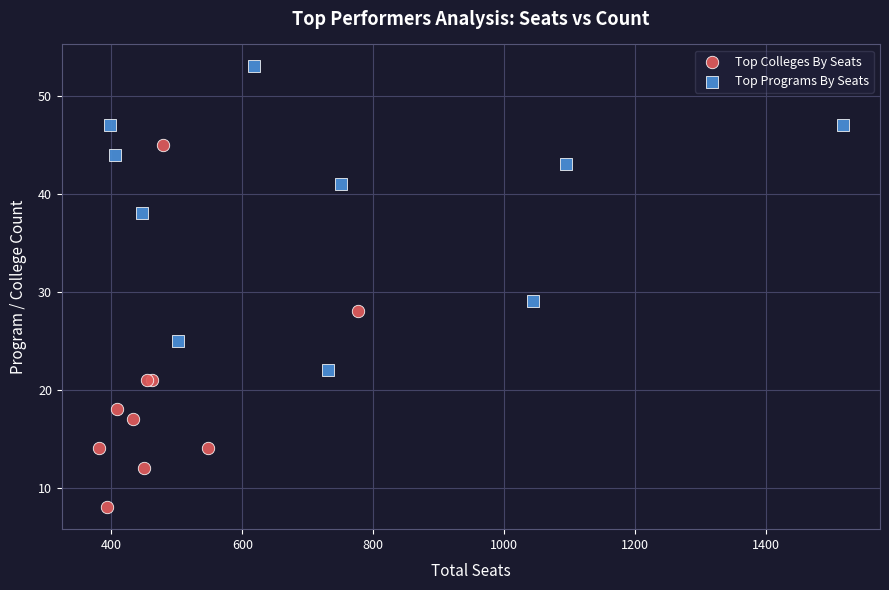

Which series has the widest spread of Y values?

Top Colleges By Seats